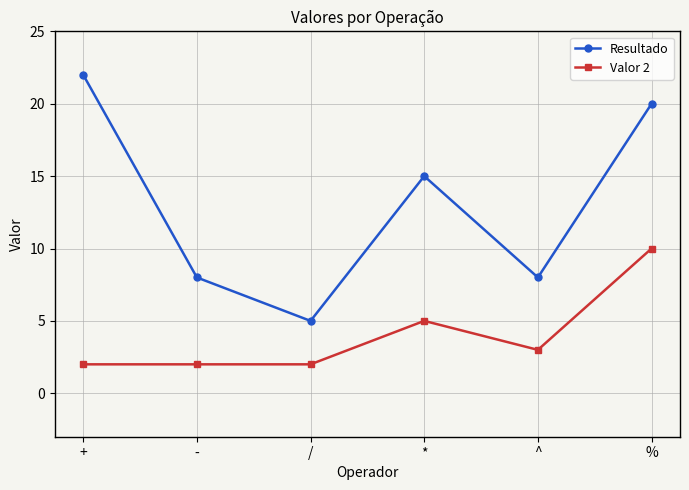

What is the smallest value displayed?

2